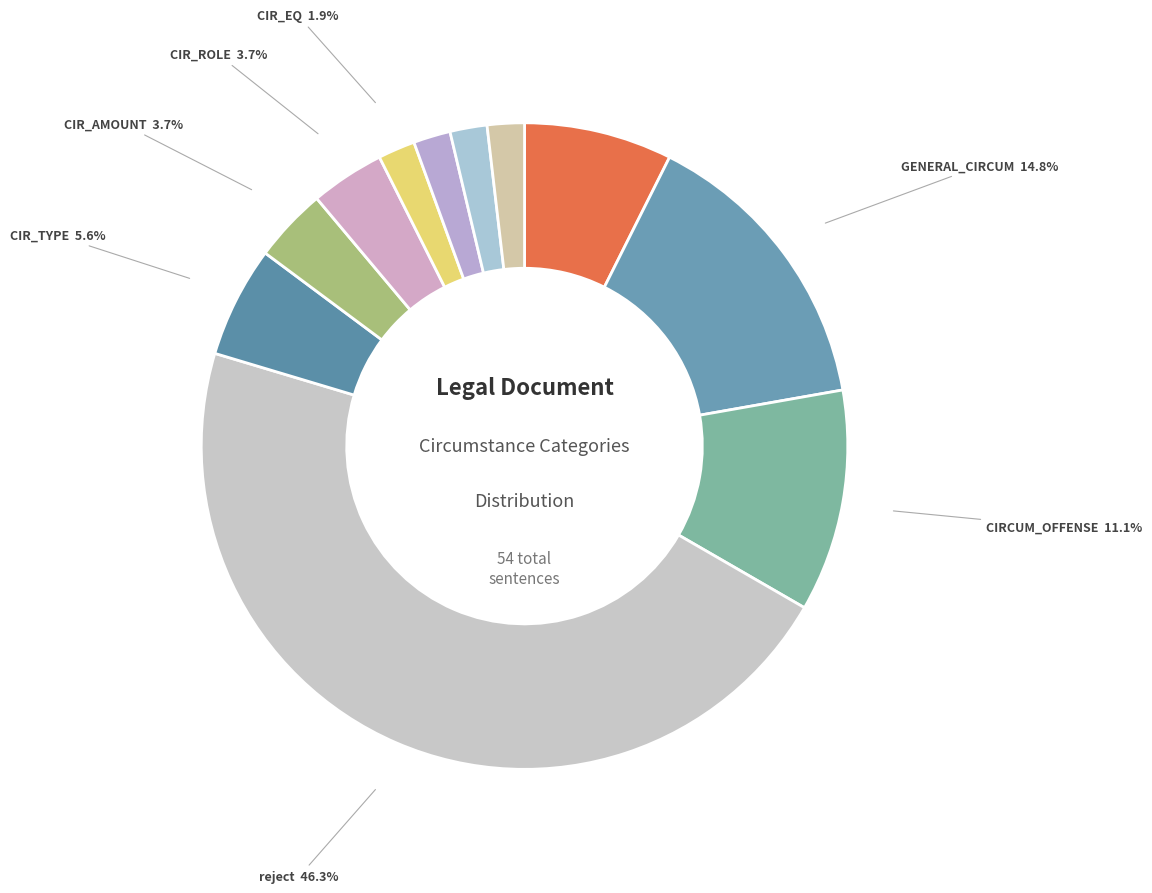

Is there a majority slice in this chart?

No